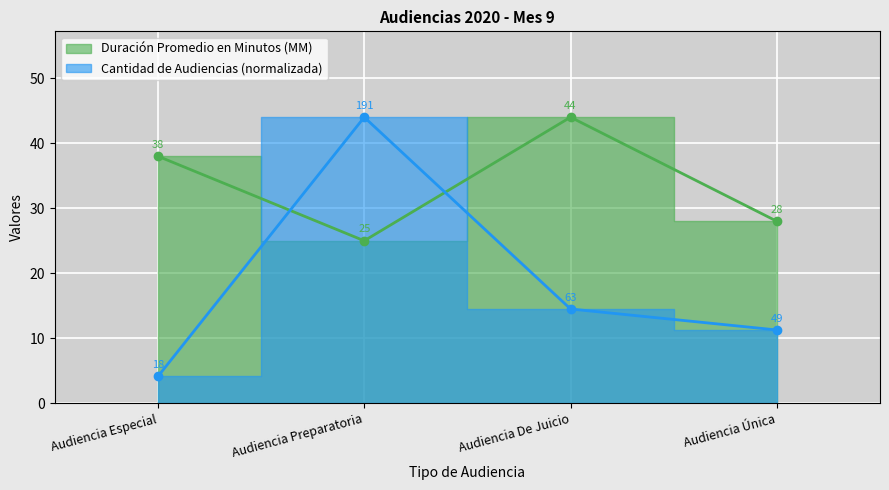

True or false: Cantidad de Audiencias has a value of 14.5 at Audiencia De Juicio.

True